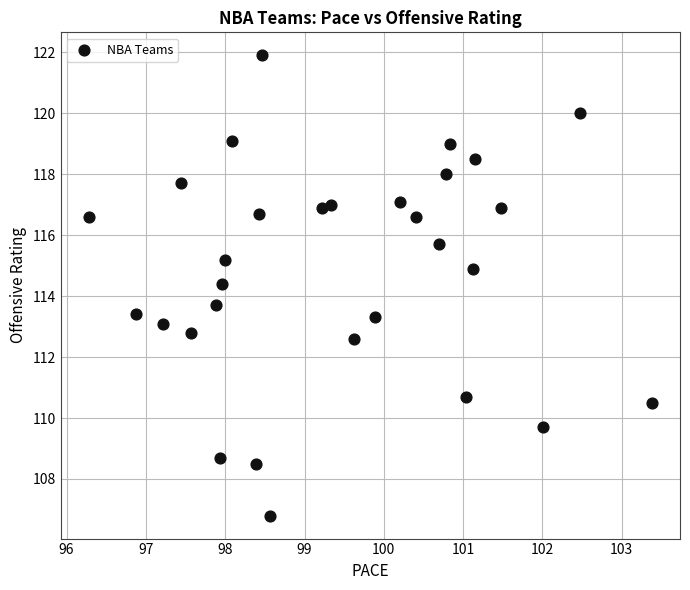

What is the range of X values (max minus min)?

7.1